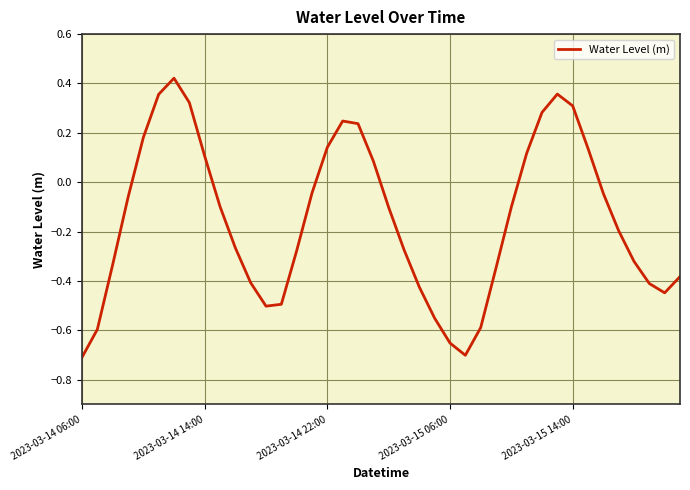

What is the sum of all values?

-6.0